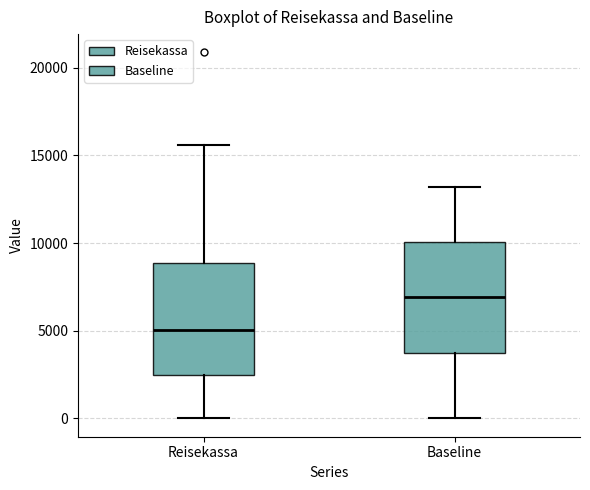

Reading left to right, transcribe this box plot: for each box, give where its median line is, the range the box spans, and where its two whiskers end, as read against the y-axis. The values are not printed on the chart, so give them approximately, as read against the axis.

Reisekassa: median 5000, box 2500 to 9000, whiskers 0 to 15500
Baseline: median 7000, box 4000 to 10000, whiskers 0 to 13000